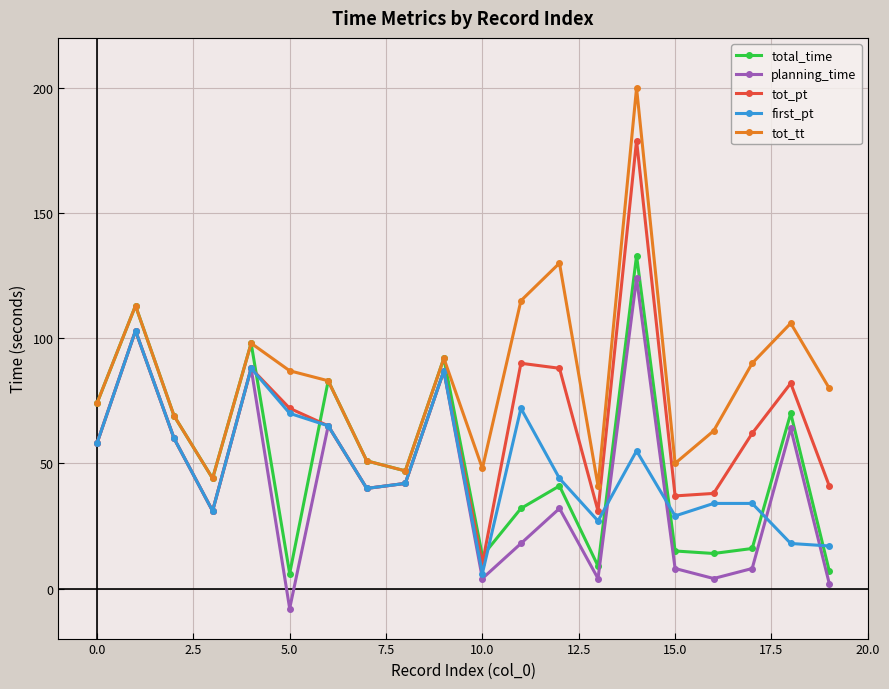

What is the smallest value displayed?

-8